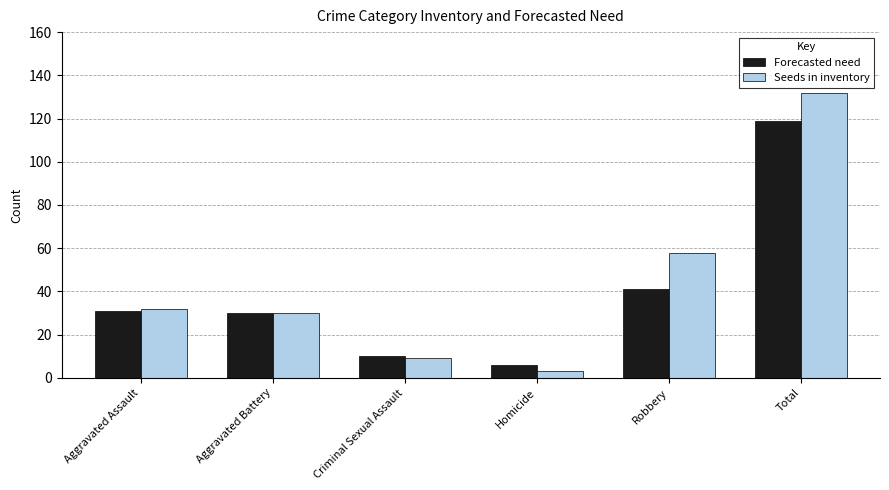

How many bars are there in each group?

2